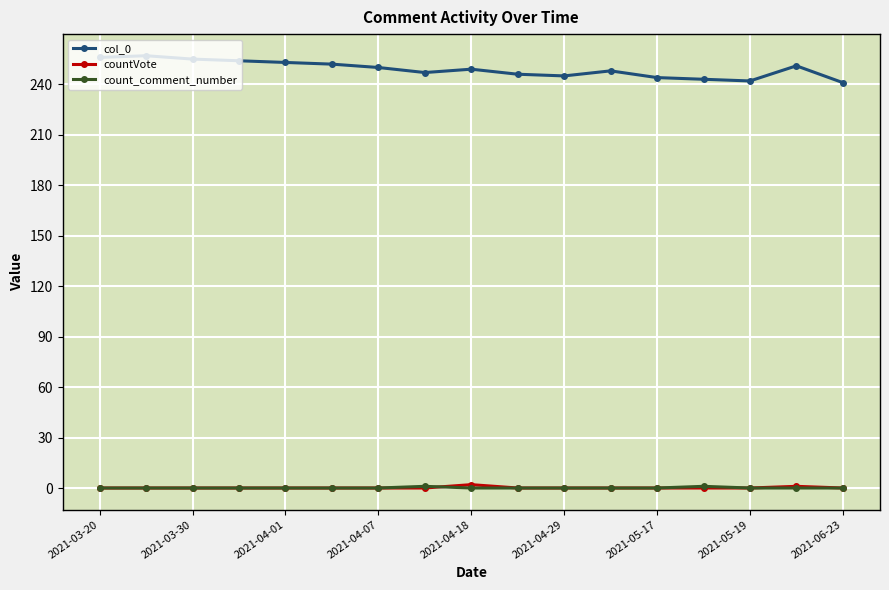

What are all the series names shown in the legend?

col_0, countVote, count_comment_number